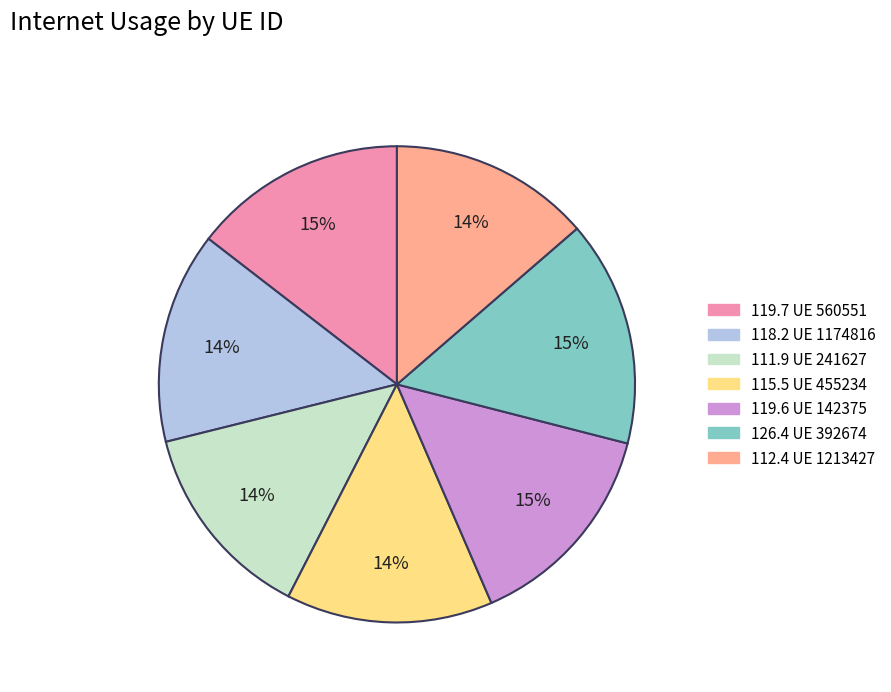

To the nearest percent, what is the average slice percentage?

14%